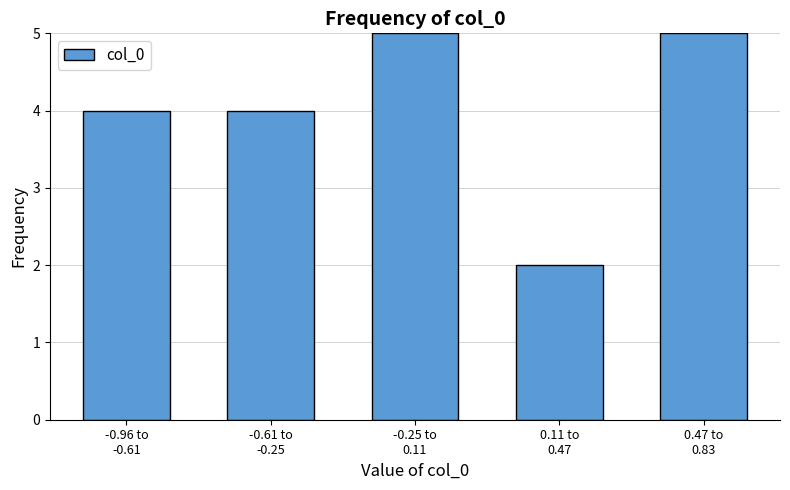

Reading right to left, list all the values displayed in this chart.

5	2	5	4	4